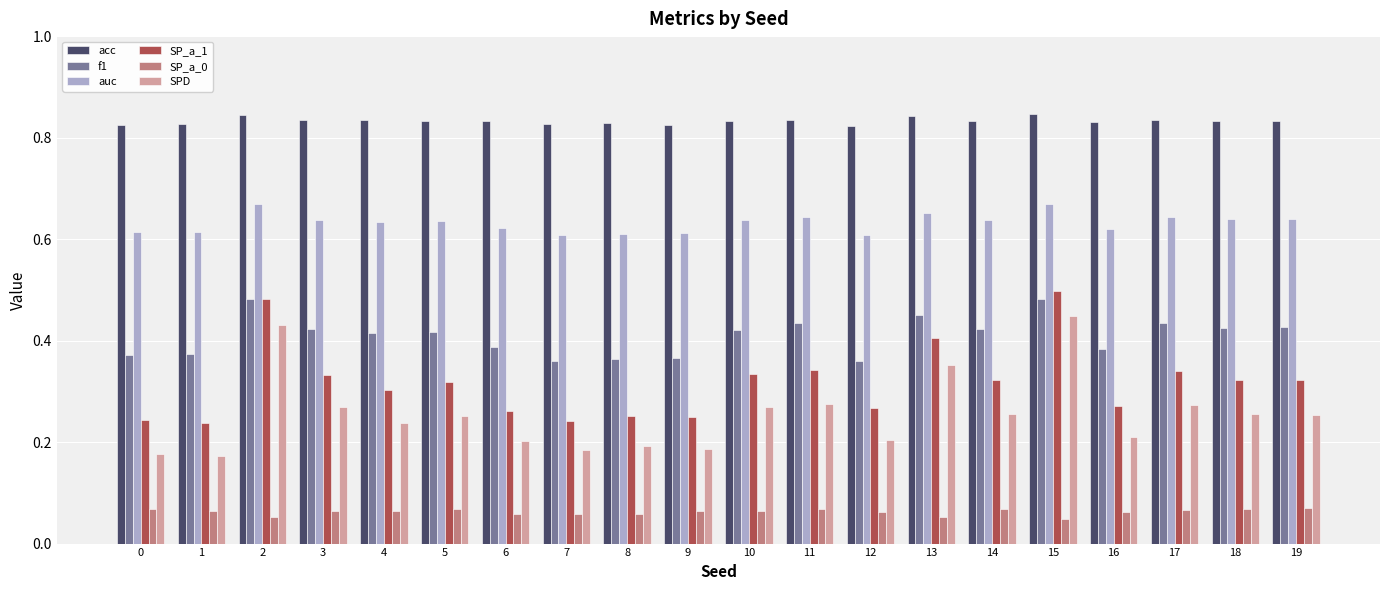

At how many categories does at least one series exceed 0?

20